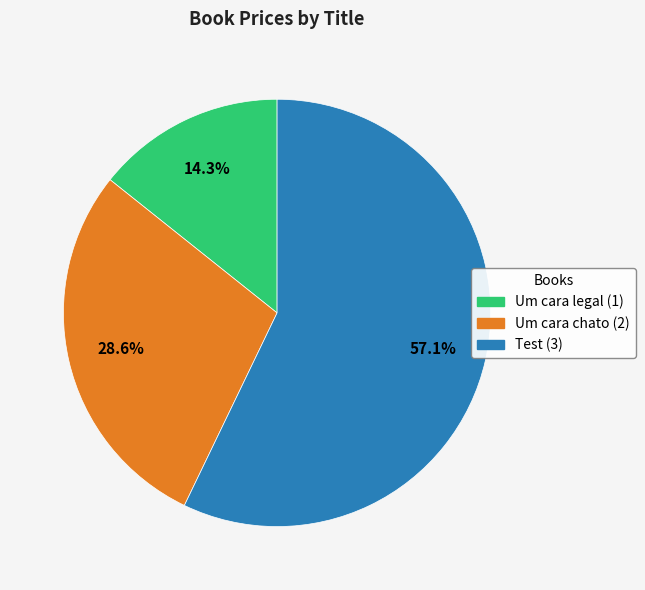

Between Um cara chato (2) and Test (3), which is larger?

Test (3)